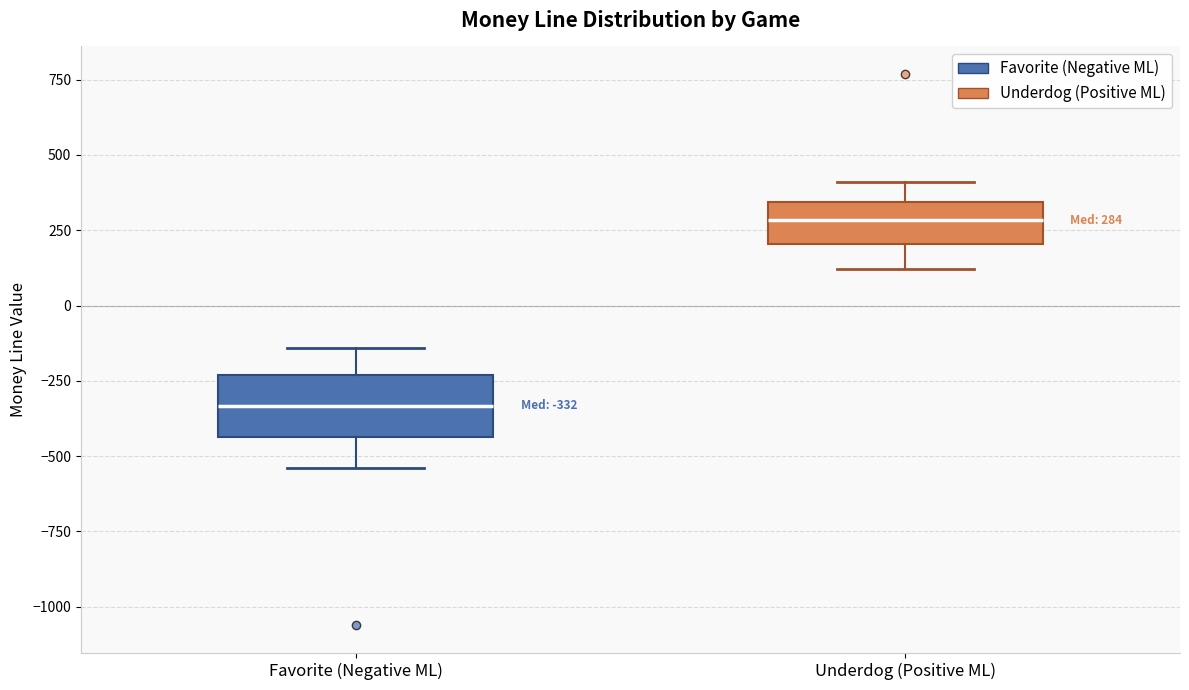

Comparing the boxes themselves (not the whiskers), which one is the tallest?

Favorite (Negative ML)